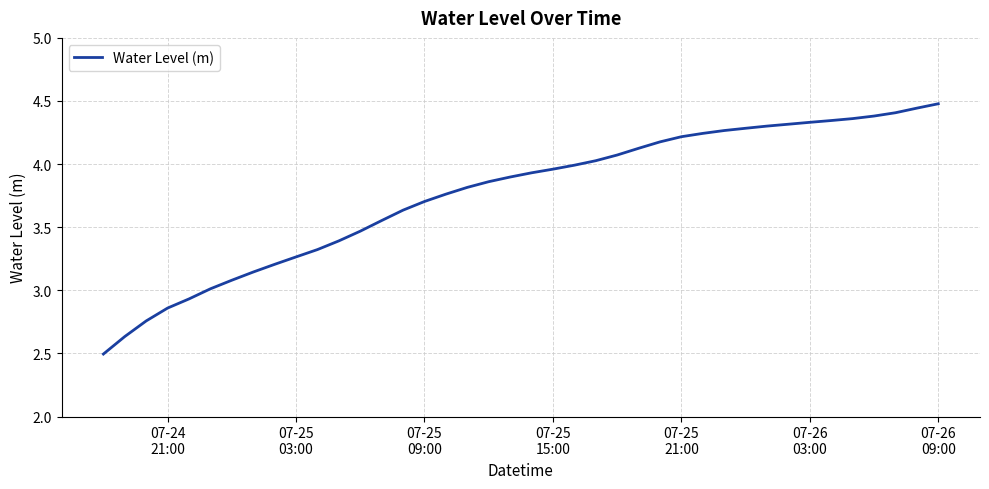

What is the difference between the maximum and minimum values?

2.0